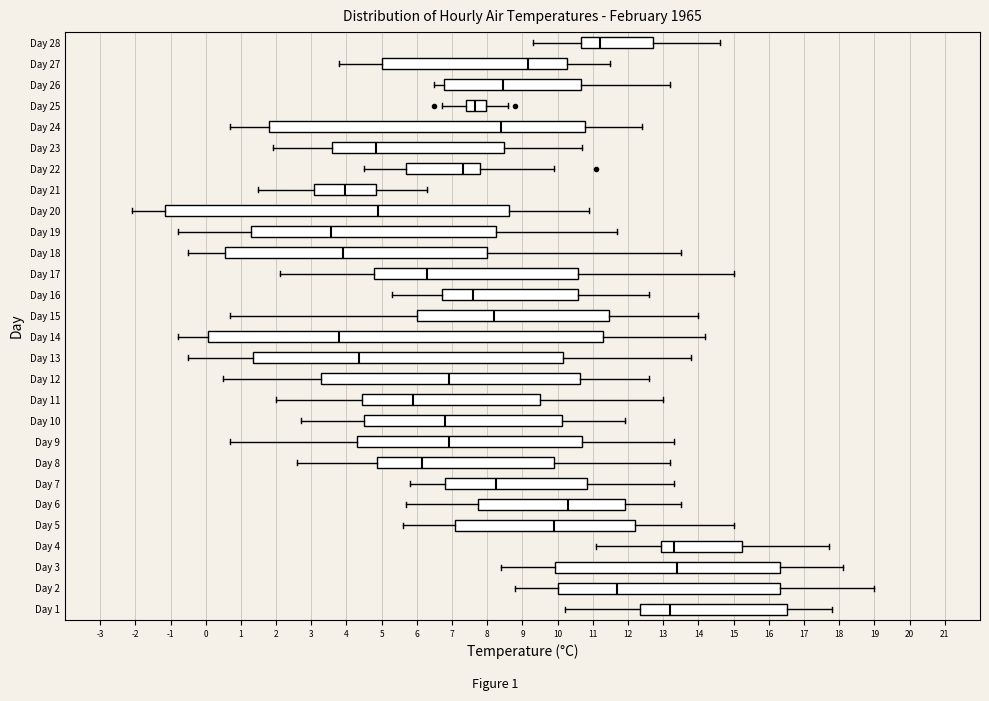

Which box is the widest, from its left edge to its right edge?

Day 14